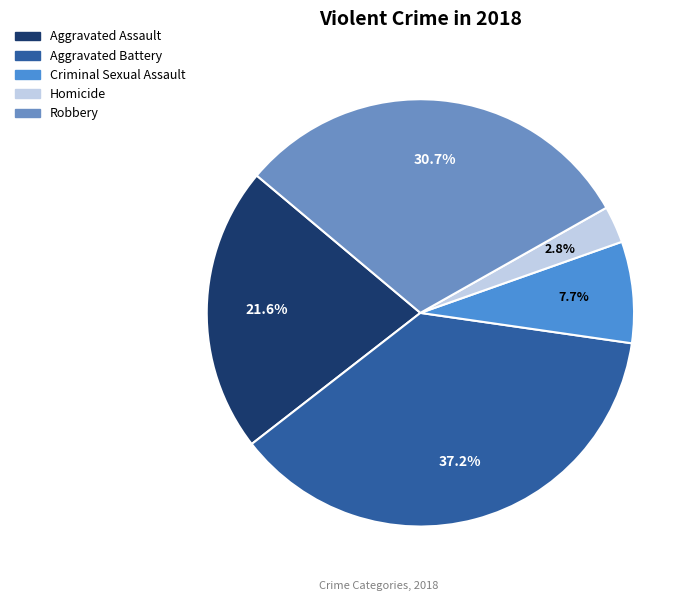

Which has a higher value, Criminal Sexual Assault or Aggravated Battery?

Aggravated Battery